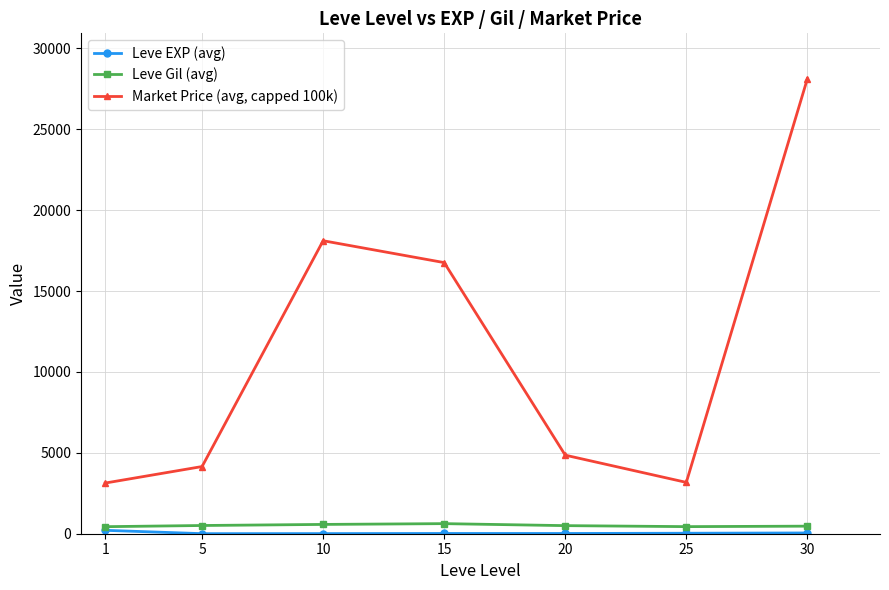

At which category is the sum across all series the highest?

30